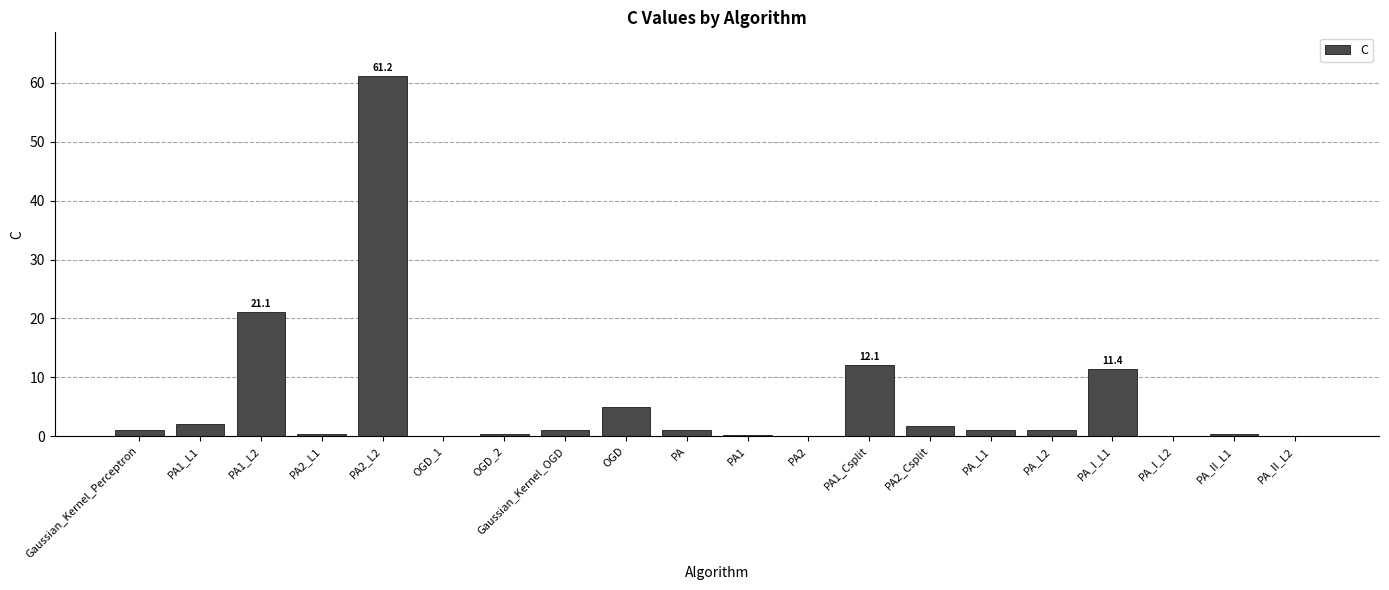

Which category has the highest value across all series?

PA2_L2